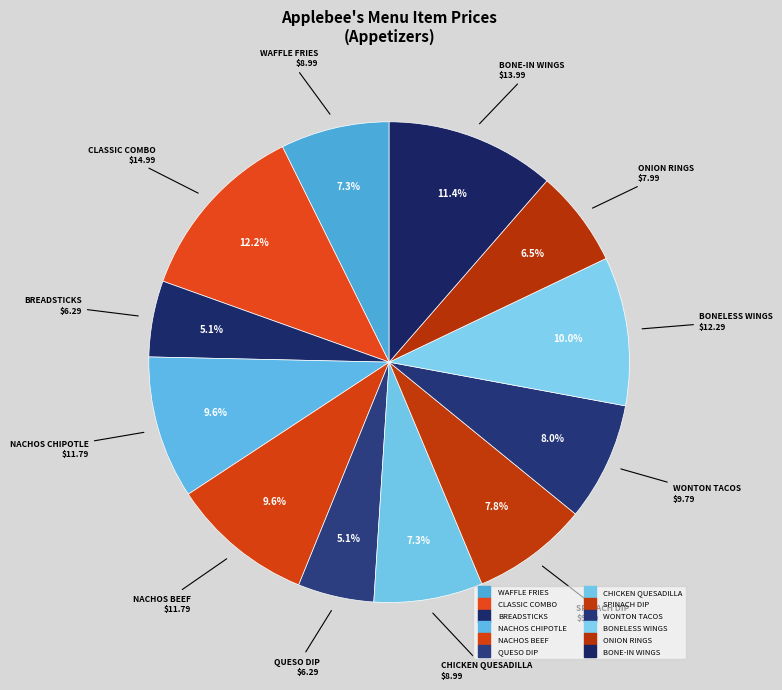

How many segments does this pie chart have?

12